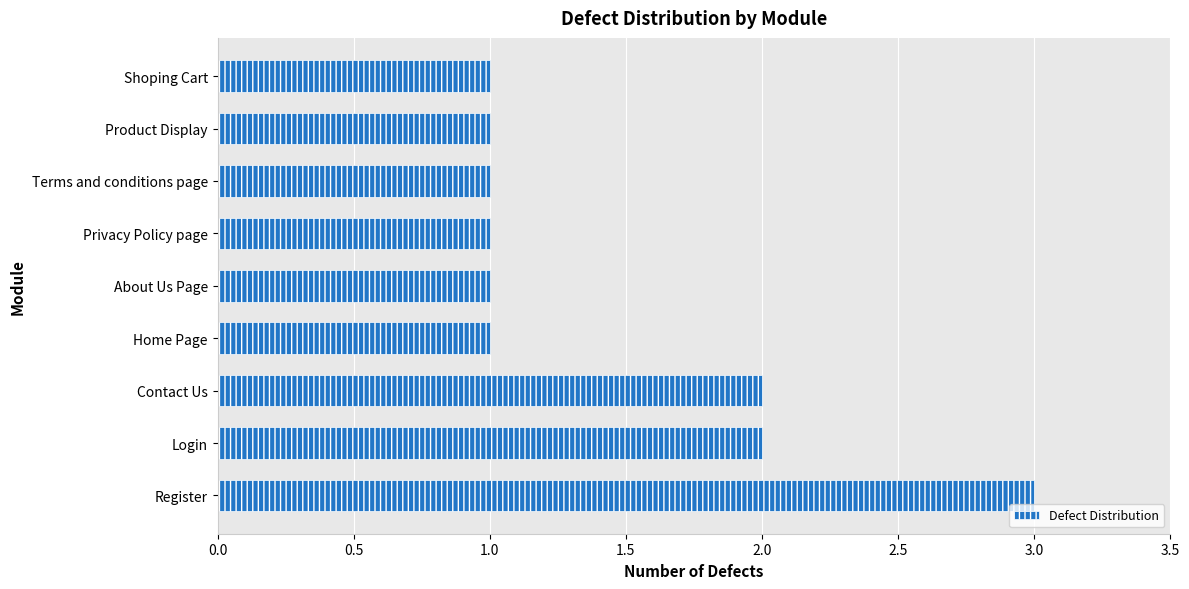

What is the smallest value displayed?

1